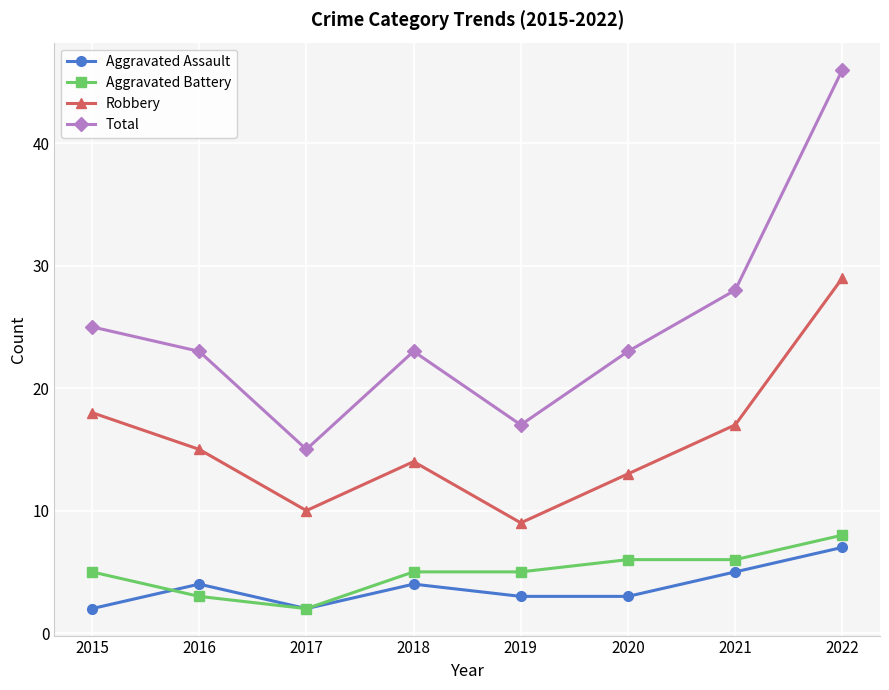

True or false: Aggravated Battery and Robbery cross at least once.

False